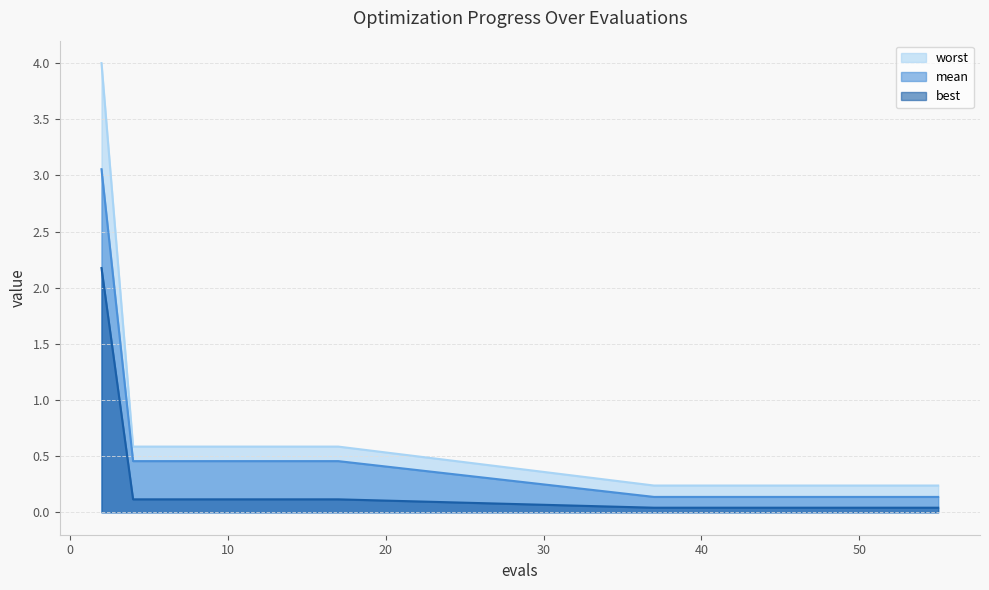

Rank the categories by best value from lowest to highest.

37, 39, 41, 42, 44, 46, 48, 50, 51, 53, 55, 4, 6, 8, 9, 11, 13, 15, 17, 2